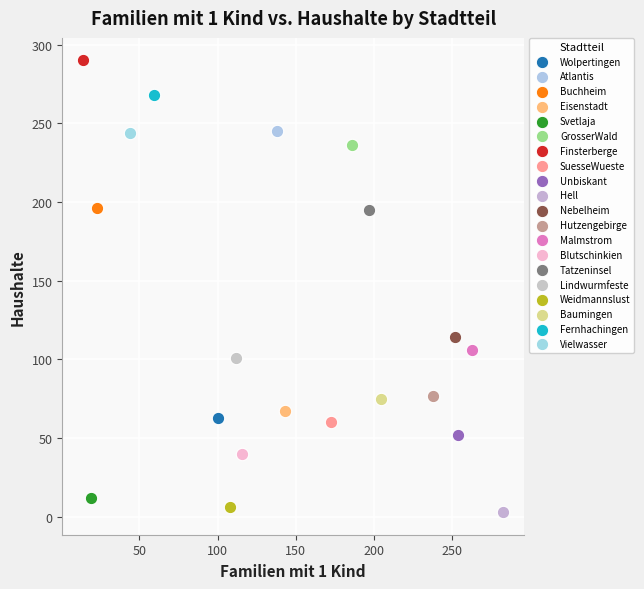

What are all the series names shown in the legend?

Wolpertingen, Atlantis, Buchheim, Eisenstadt, Svetlaja, GrosserWald, Finsterberge, SuesseWueste, Unbiskant, Hell, Nebelheim, Hutzengebirge, Malmstrom, Blutschinkien, Tatzeninsel, Lindwurmfeste, Weidmannslust, Baumingen, Fernhachingen, Vielwasser